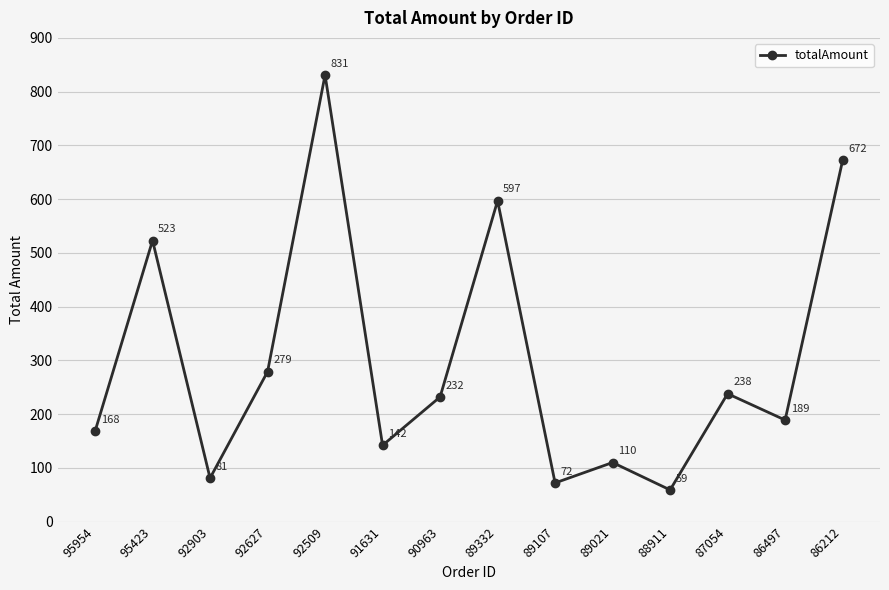

What is the value of the 11th point from the left?

59